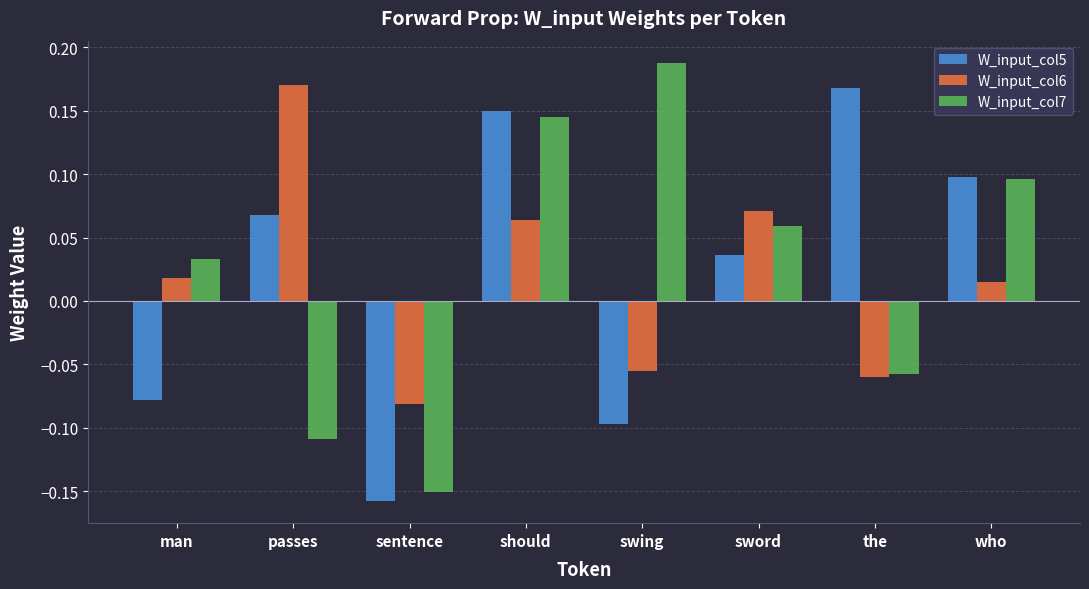

Rank the series at passes from lowest to highest value.

W_input_col7, W_input_col5, W_input_col6